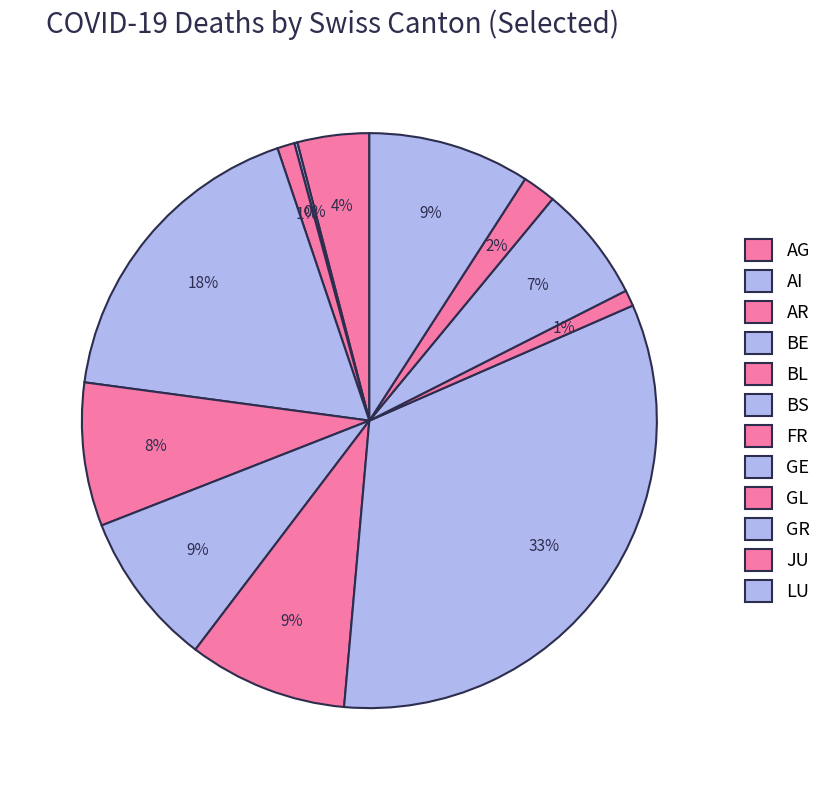

Which has a higher value, GR or BS?

BS